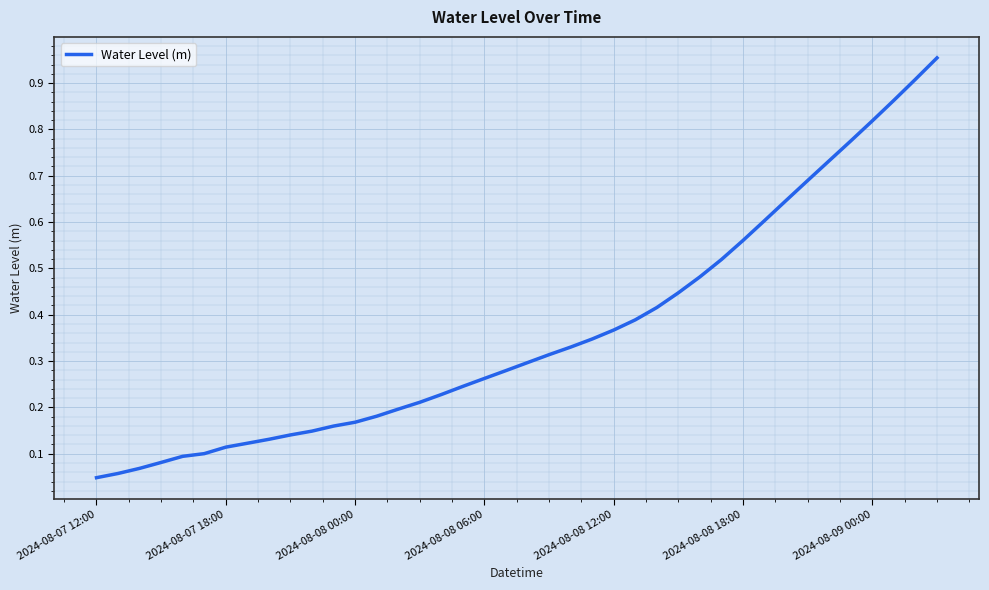

Rank the categories by value from highest to lowest.

39, 38, 37, 36, 35, 34, 33, 32, 31, 30, 29, 28, 27, 26, 25, 24, 23, 22, 21, 20, 19, 18, 17, 16, 15, 14, 13, 12, 11, 10, 9, 8, 7, 2024-08-09 00:00, 2024-08-08 18:00, 2024-08-08 12:00, 2024-08-08 06:00, 2024-08-08 00:00, 2024-08-07 18:00, 2024-08-07 12:00